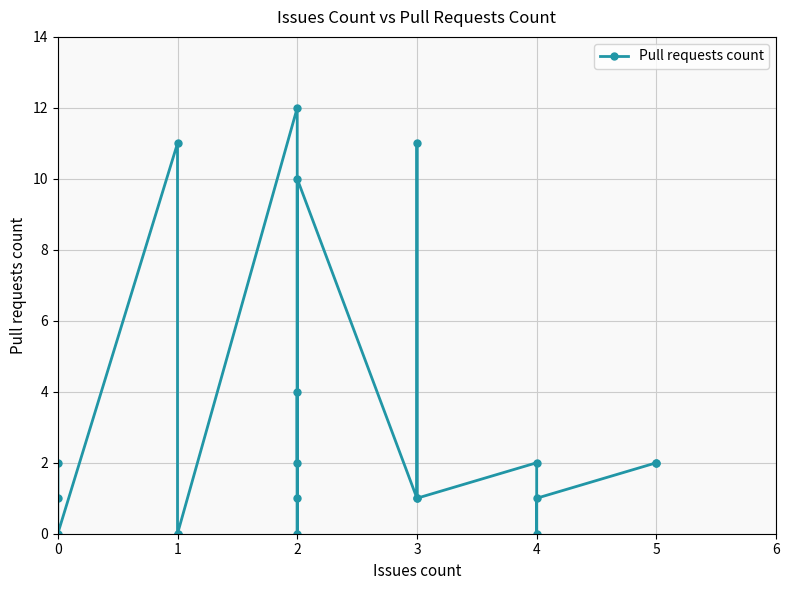

List the labels in order of value, largest first.

2, 1, 3, 2, 2, 0, 2, 4, 5, 5, 0, 2, 3, 3, 4, 0, 1, 1, 2, 4